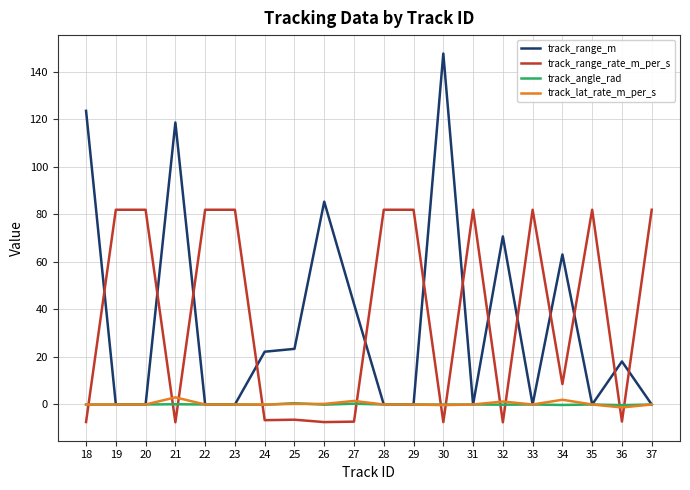

Which series ends up on top after the final intersection of track_range_rate_m_per_s and track_lat_rate_m_per_s?

track_range_rate_m_per_s